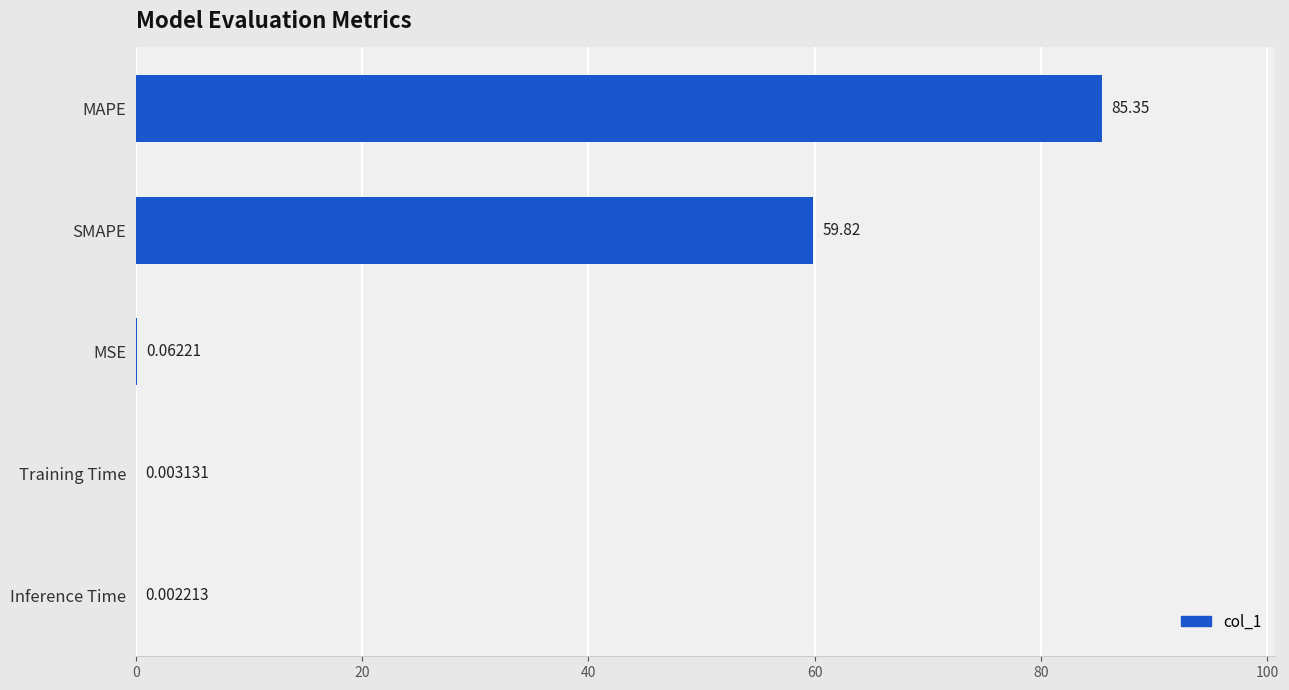

Between Training Time and SMAPE, which is larger?

SMAPE